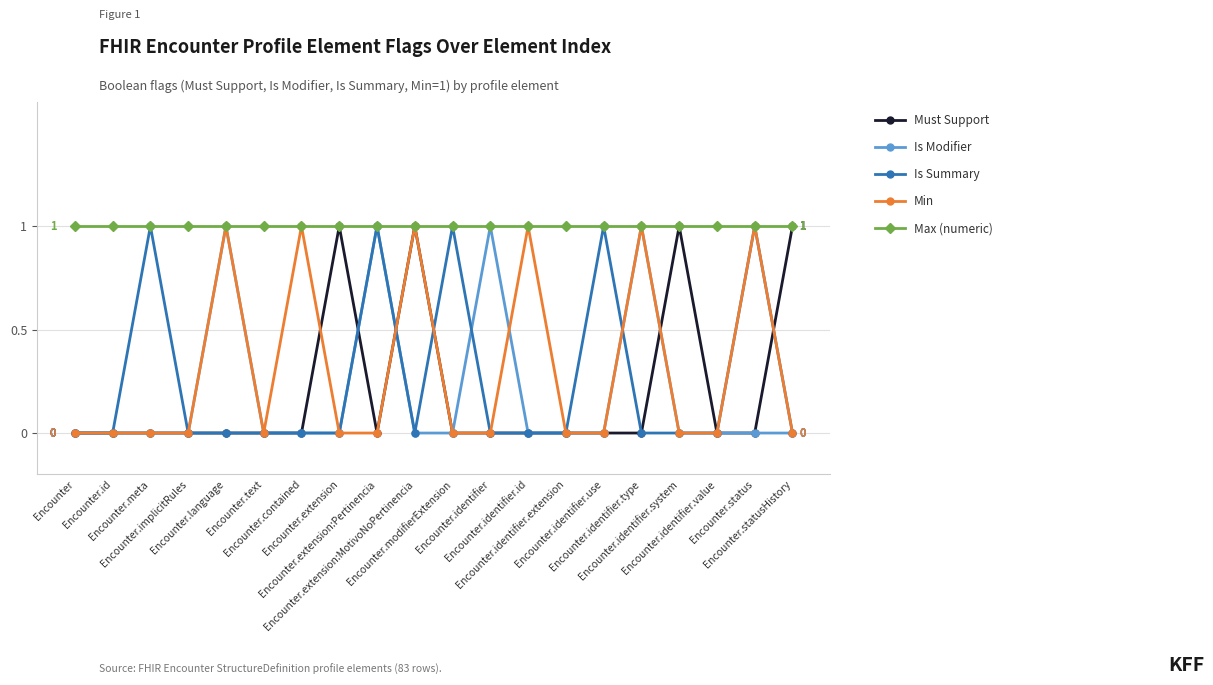

Reading left to right, extract all data points from this chart.

Must Support: Encounter=0	Encounter.id=0	Encounter.meta=0	Encounter.implicitRules=0	Encounter.language=0	Encounter.text=0	Encounter.contained=0	Encounter.extension=1	Encounter.extension:Pertinencia=0	Encounter.extension:MotivoNoPertinencia=1	Encounter.modifierExtension=0	Encounter.identifier=0	Encounter.identifier.id=0	Encounter.identifier.extension=0	Encounter.identifier.use=0	Encounter.identifier.type=0	Encounter.identifier.system=1	Encounter.identifier.value=0	Encounter.status=0	Encounter.statusHistory=1
Is Modifier: Encounter=0	Encounter.id=0	Encounter.meta=0	Encounter.implicitRules=0	Encounter.language=1	Encounter.text=0	Encounter.contained=0	Encounter.extension=0	Encounter.extension:Pertinencia=1	Encounter.extension:MotivoNoPertinencia=0	Encounter.modifierExtension=0	Encounter.identifier=1	Encounter.identifier.id=0	Encounter.identifier.extension=0	Encounter.identifier.use=0	Encounter.identifier.type=1	Encounter.identifier.system=0	Encounter.identifier.value=0	Encounter.status=0	Encounter.statusHistory=0
Is Summary: Encounter=0	Encounter.id=0	Encounter.meta=1	Encounter.implicitRules=0	Encounter.language=0	Encounter.text=0	Encounter.contained=0	Encounter.extension=0	Encounter.extension:Pertinencia=1	Encounter.extension:MotivoNoPertinencia=0	Encounter.modifierExtension=1	Encounter.identifier=0	Encounter.identifier.id=0	Encounter.identifier.extension=0	Encounter.identifier.use=1	Encounter.identifier.type=0	Encounter.identifier.system=0	Encounter.identifier.value=0	Encounter.status=1	Encounter.statusHistory=0
Min: Encounter=0	Encounter.id=0	Encounter.meta=0	Encounter.implicitRules=0	Encounter.language=1	Encounter.text=0	Encounter.contained=1	Encounter.extension=0	Encounter.extension:Pertinencia=0	Encounter.extension:MotivoNoPertinencia=1	Encounter.modifierExtension=0	Encounter.identifier=0	Encounter.identifier.id=1	Encounter.identifier.extension=0	Encounter.identifier.use=0	Encounter.identifier.type=1	Encounter.identifier.system=0	Encounter.identifier.value=0	Encounter.status=1	Encounter.statusHistory=0
Max (numeric): Encounter=1	Encounter.id=1	Encounter.meta=1	Encounter.implicitRules=1	Encounter.language=1	Encounter.text=1	Encounter.contained=1	Encounter.extension=1	Encounter.extension:Pertinencia=1	Encounter.extension:MotivoNoPertinencia=1	Encounter.modifierExtension=1	Encounter.identifier=1	Encounter.identifier.id=1	Encounter.identifier.extension=1	Encounter.identifier.use=1	Encounter.identifier.type=1	Encounter.identifier.system=1	Encounter.identifier.value=1	Encounter.status=1	Encounter.statusHistory=1